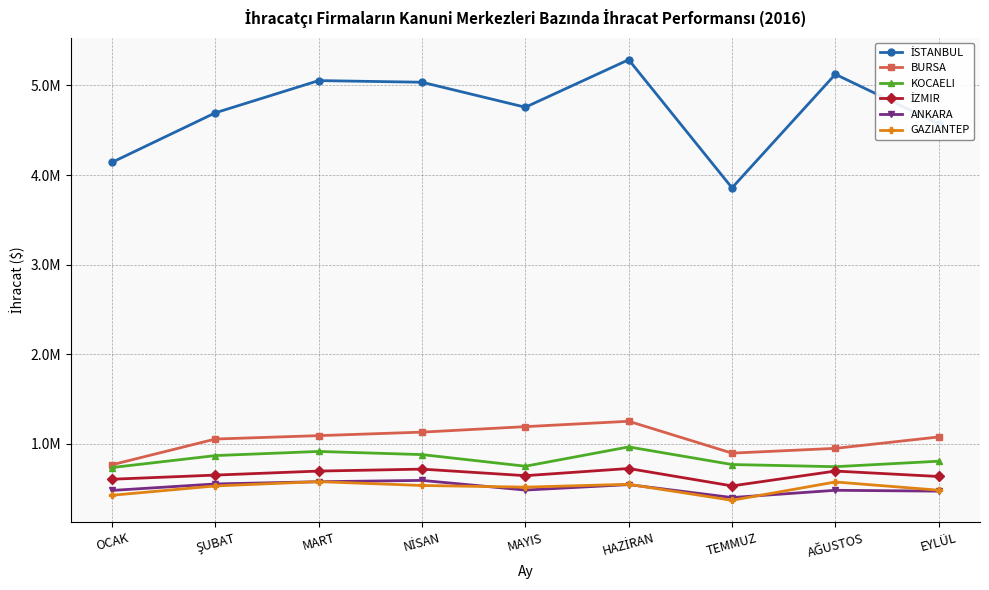

Is the value of GAZIANTEP at MAYIS greater than the value of İSTANBUL at TEMMUZ?

No